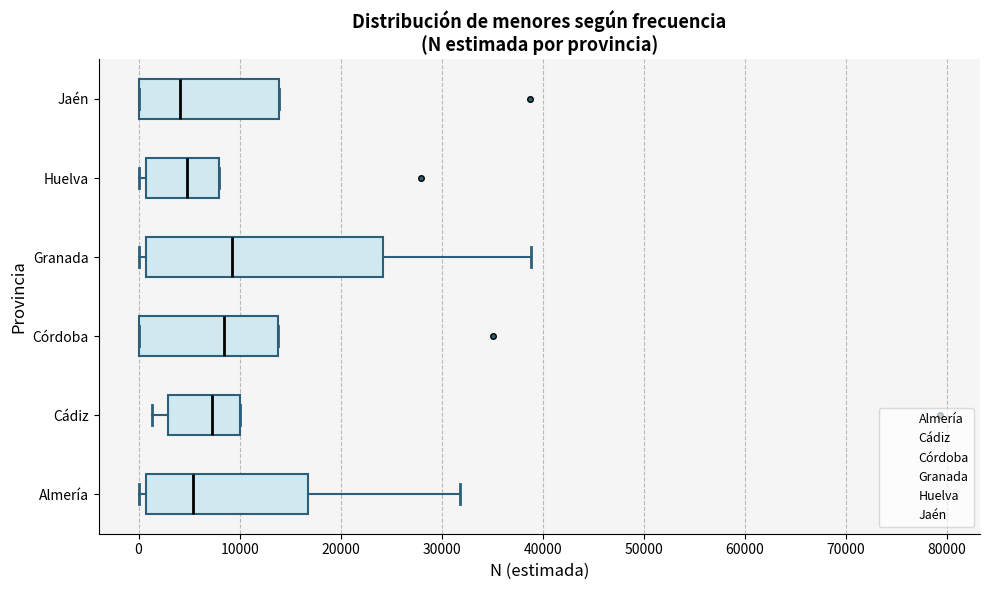

Reading bottom to top, read every box against the x-axis: the position of its median line, the range the box covers, and the ends of its whiskers. The values are not printed on the chart, so give them approximately, as read against the axis.

Almería: median 5000, box 1000 to 17000, whiskers 0 to 32000
Cádiz: median 7000, box 3000 to 10000, whiskers 1000 to 10000
Córdoba: median 8000, box 0 to 14000, whiskers 0 to 14000
Granada: median 9000, box 1000 to 24000, whiskers 0 to 39000
Huelva: median 5000, box 1000 to 8000, whiskers 0 to 8000
Jaén: median 4000, box 0 to 14000, whiskers 0 to 14000